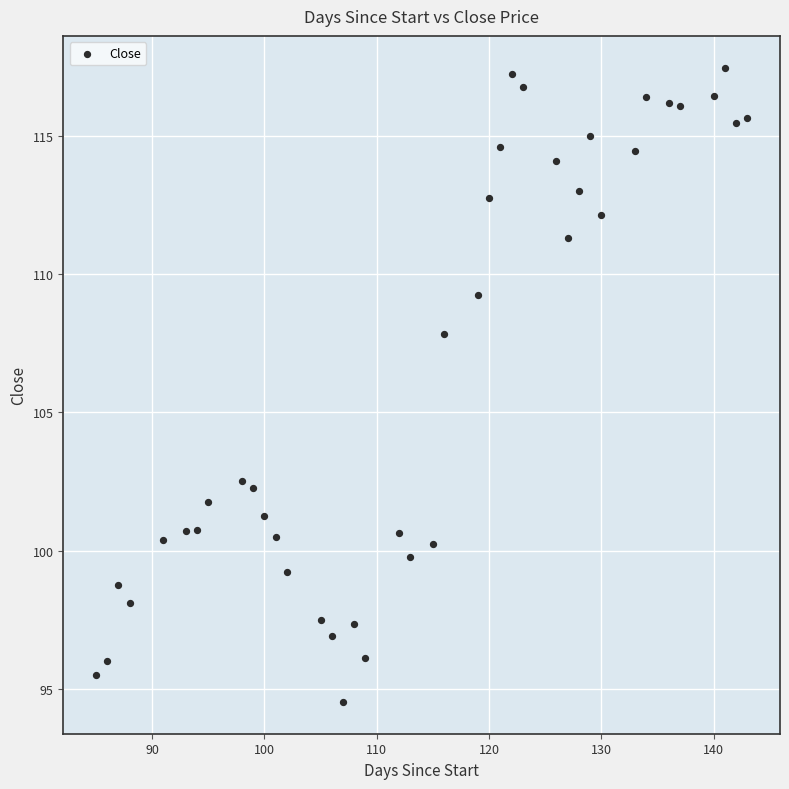

What is the range of X values (max minus min)?

58.0